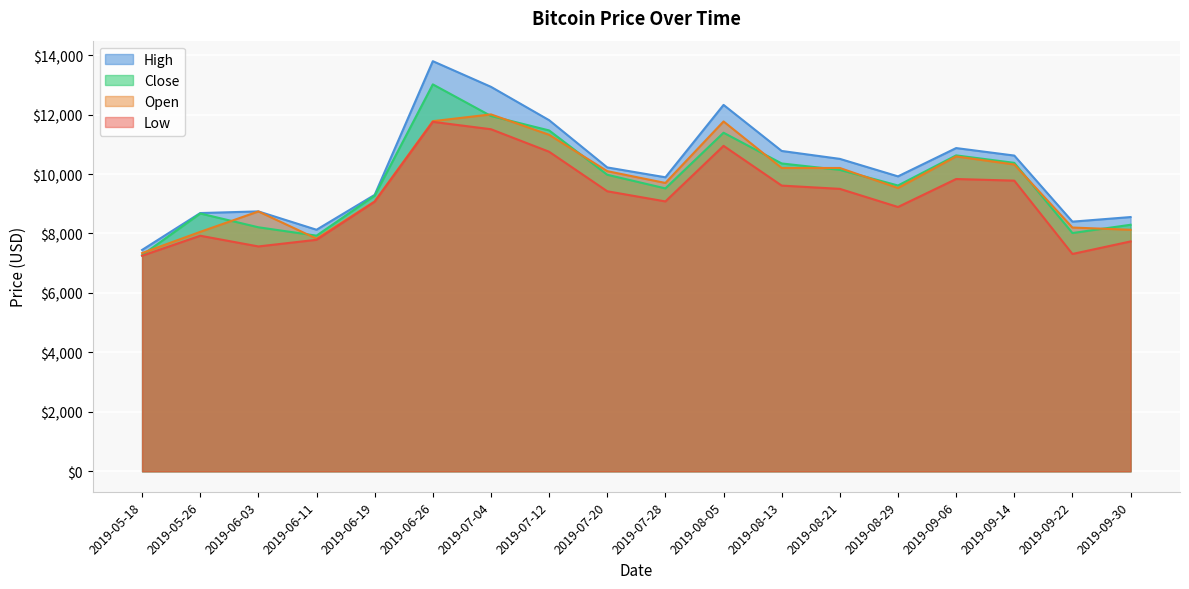

The Low series shows 9832.5 at 2019-09-06. True or false?

True